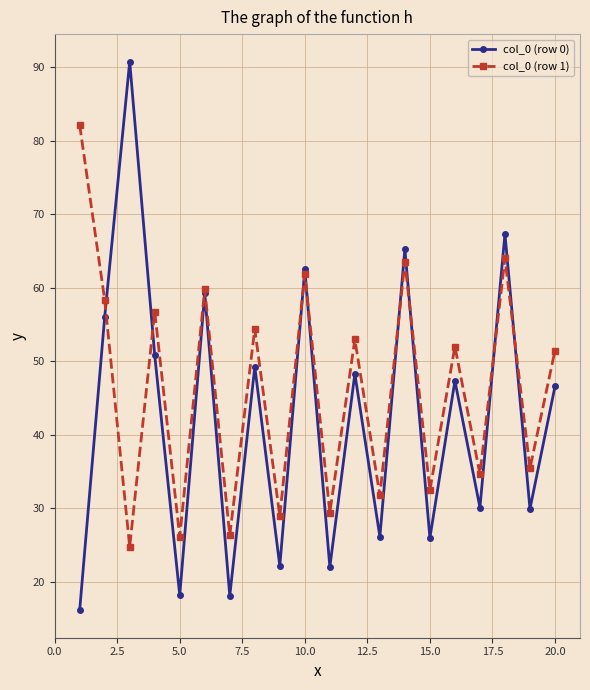

True or false: col_0 (row 0) has more than 0 interior local peaks.

True